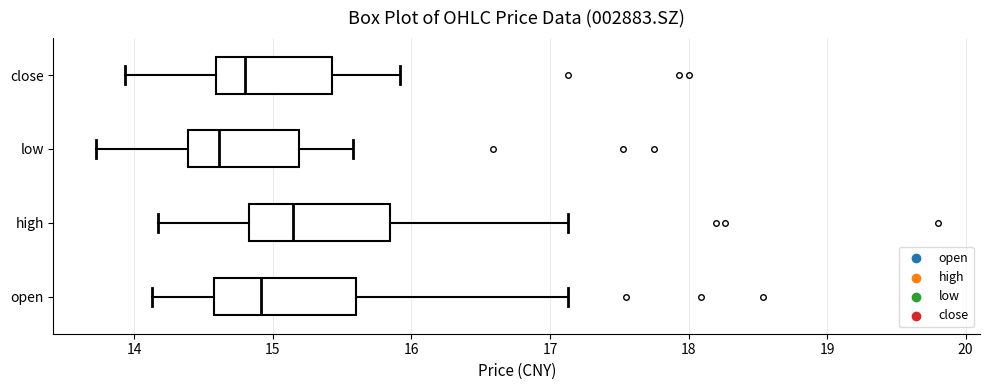

Where does the median line of the box for high sit on the x-axis? The values are not printed on the chart, so give them approximately, as read against the axis.

15.1